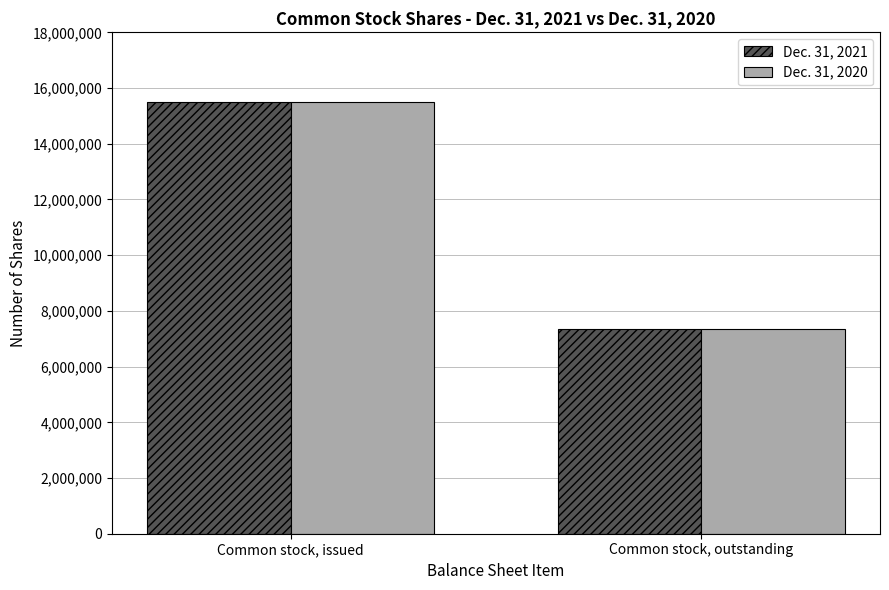

What is the difference between the maximum and minimum values in the Dec. 31, 2021 series?

8155517